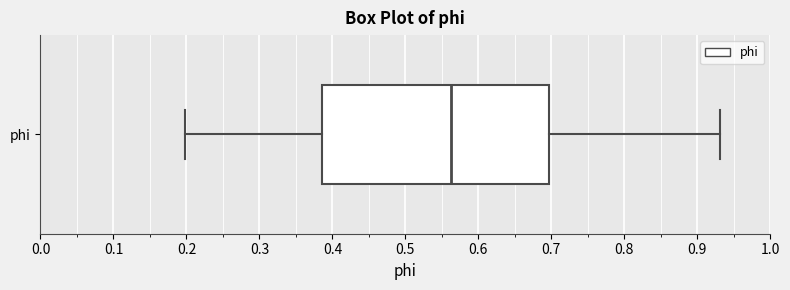

Where does the right whisker of the box for phi end on the x-axis? The values are not printed on the chart, so give them approximately, as read against the axis.

0.93